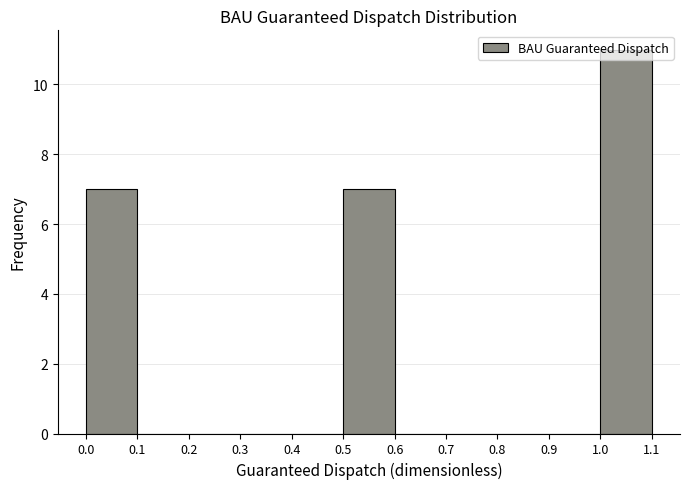

What is the height of the bar covering 0.5 to 0.6 on the x-axis? The values are not printed on the chart, so give them approximately, as read against the axis.

7